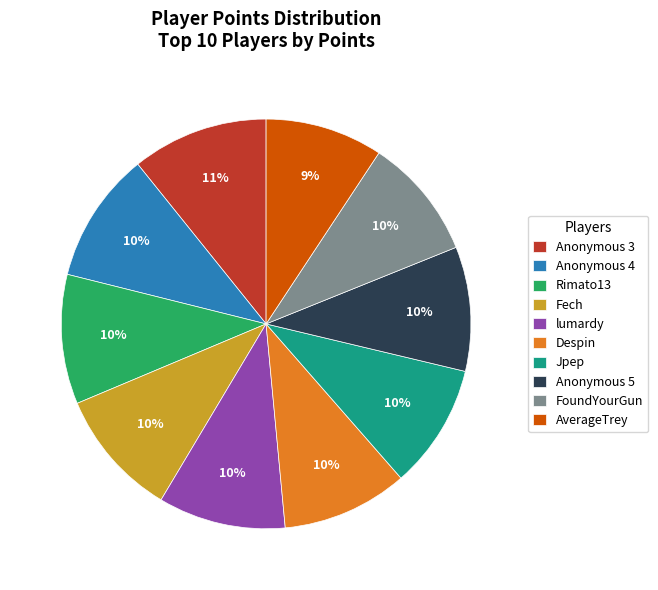

Count the number of slices in the pie.

10